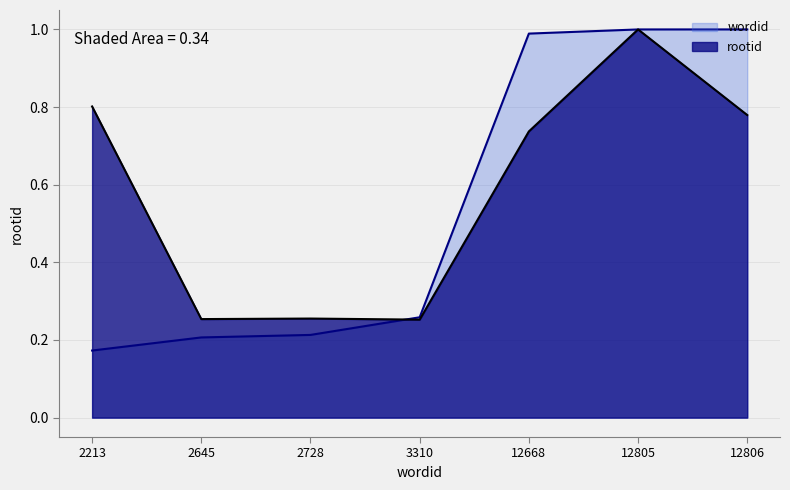

At which label is wordid closest to 0?

2213